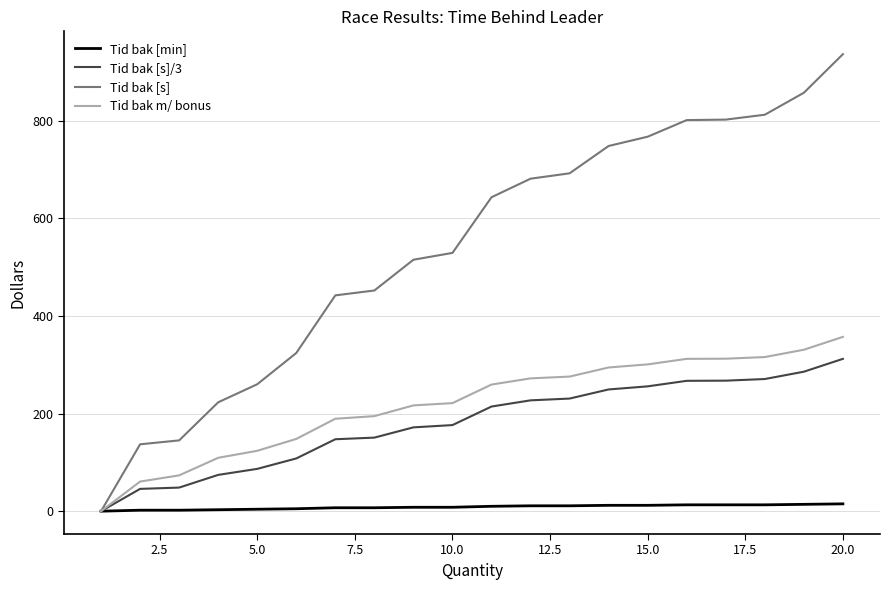

What is the difference between the maximum and second lowest values in the Tid bak m/ bonus series?

296.3